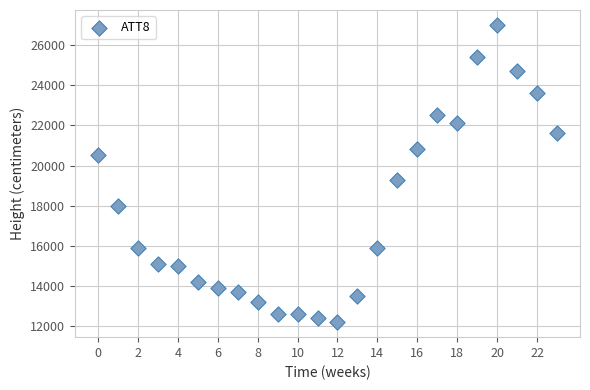

What is the range of Y values (max minus min)?

14800